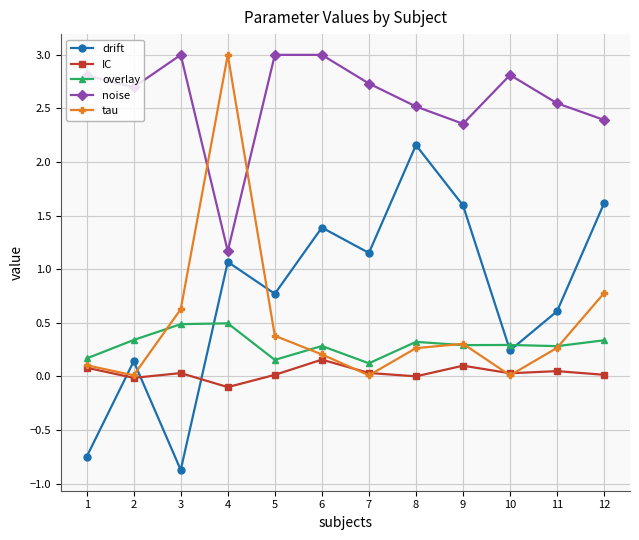

True or false: overlay and tau cross at least once.

True